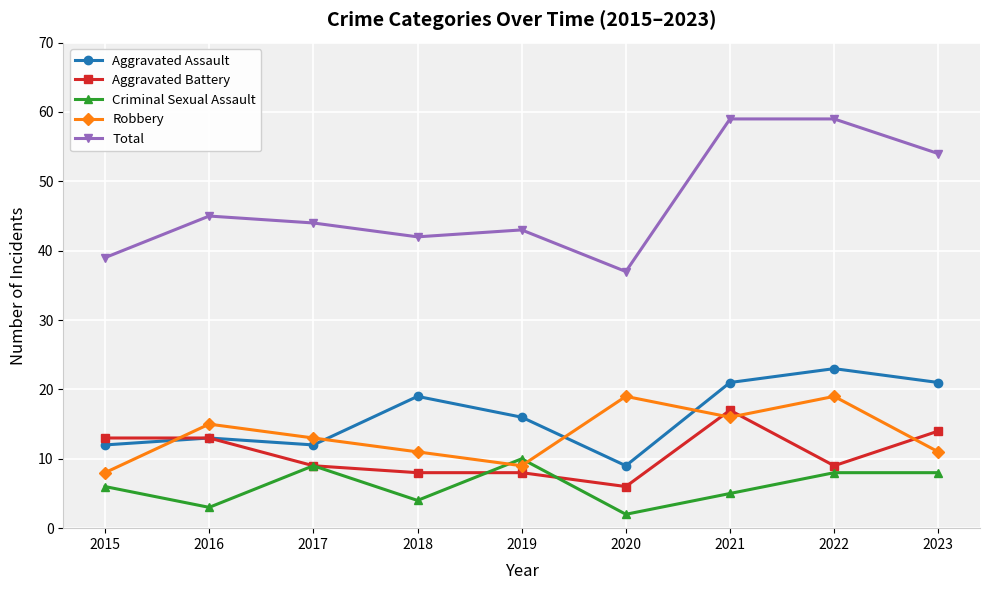

What is the difference between the second highest and second lowest values in the Aggravated Assault series?

9